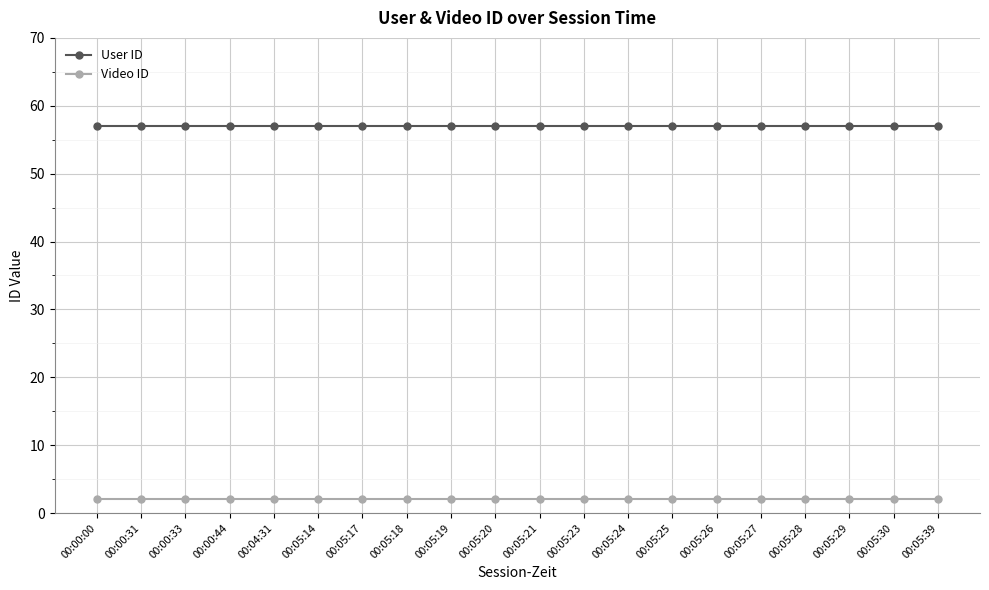

Reading left to right, list all the values displayed in this chart.

User ID: 57	57	57	57	57	57	57	57	57	57	57	57	57	57	57	57	57	57	57	57
Video ID: 2	2	2	2	2	2	2	2	2	2	2	2	2	2	2	2	2	2	2	2